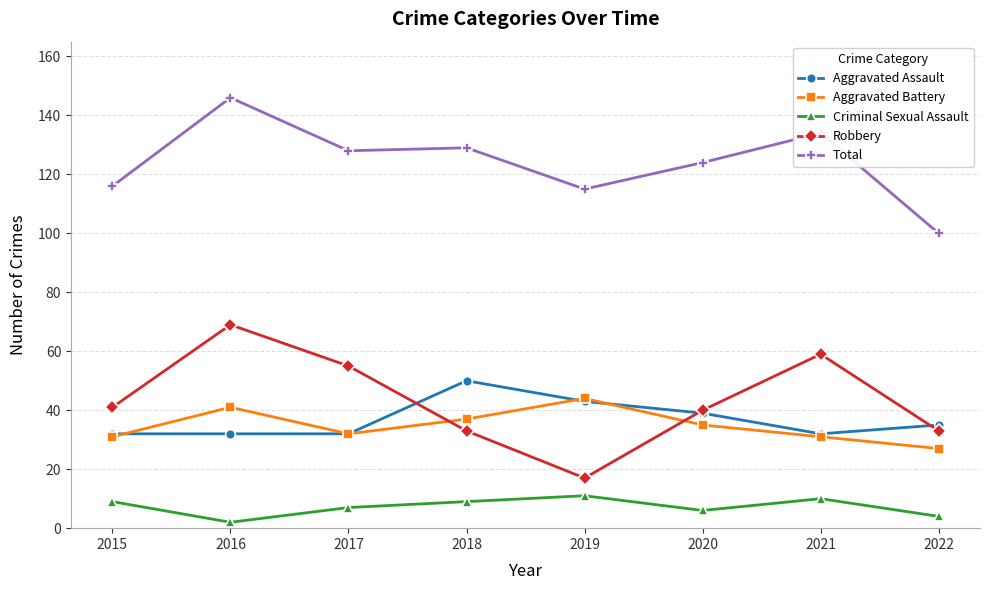

What is the sum of all Robbery values?

347